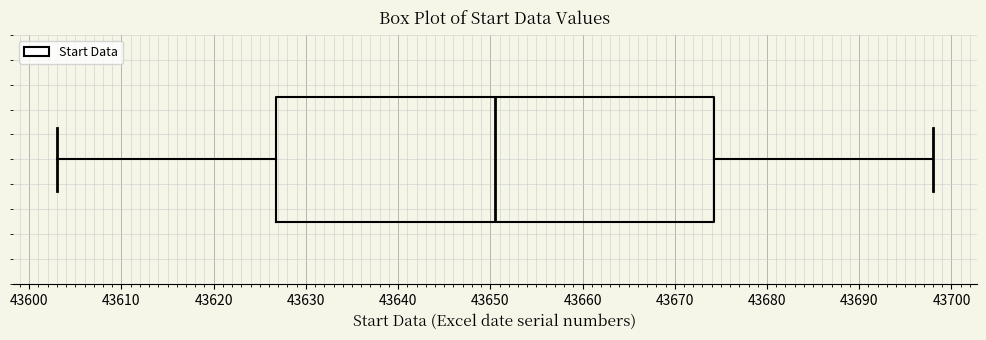

Where does the right whisker of the box end on the x-axis? The values are not printed on the chart, so give them approximately, as read against the axis.

43698